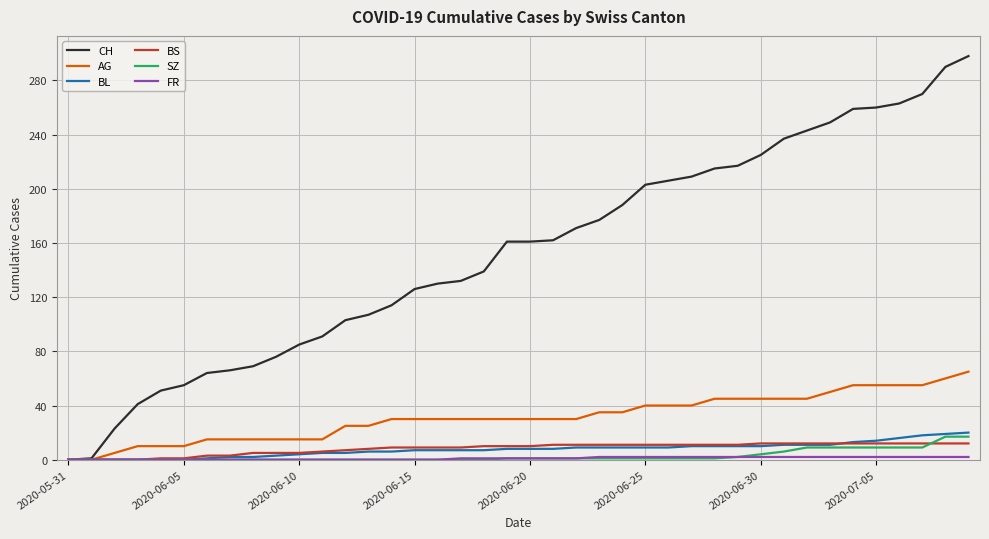

Which series has the widest spread of values?

CH